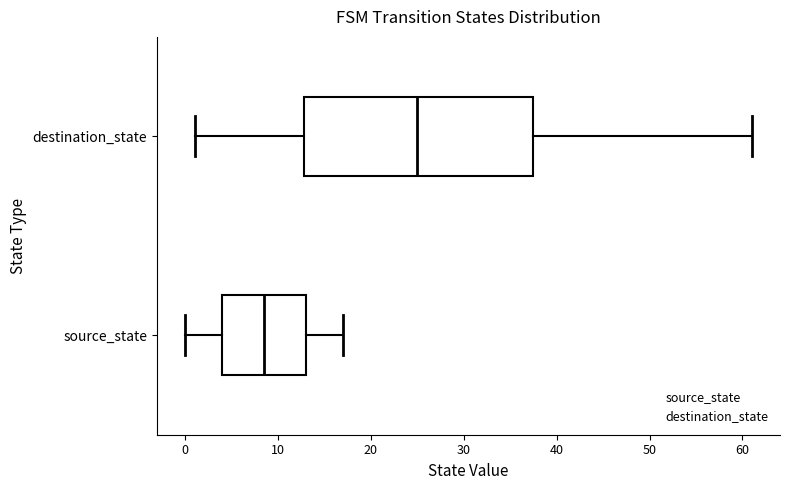

Reading bottom to top, transcribe this box plot: for each box, give where its median line is, the range the box spans, and where its two whiskers end, as read against the x-axis. The values are not printed on the chart, so give them approximately, as read against the axis.

source_state: median 9, box 4 to 13, whiskers 0 to 17
destination_state: median 25, box 13 to 38, whiskers 1 to 61